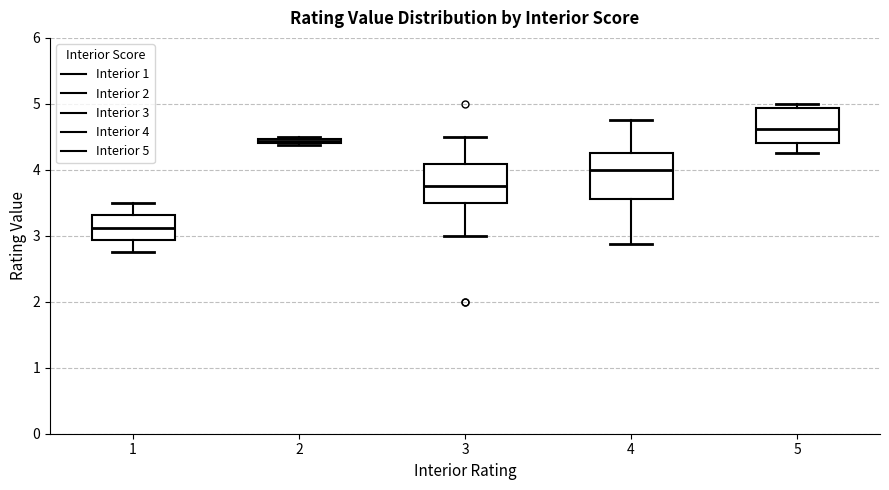

Where does the lower whisker of the box at x = 5 end on the y-axis? The values are not printed on the chart, so give them approximately, as read against the axis.

4.3